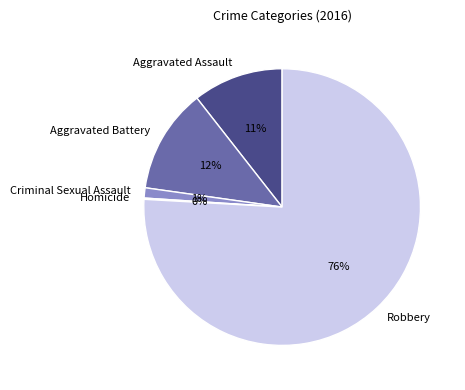

Is it true that Aggravated Battery is 12% of the pie?

True